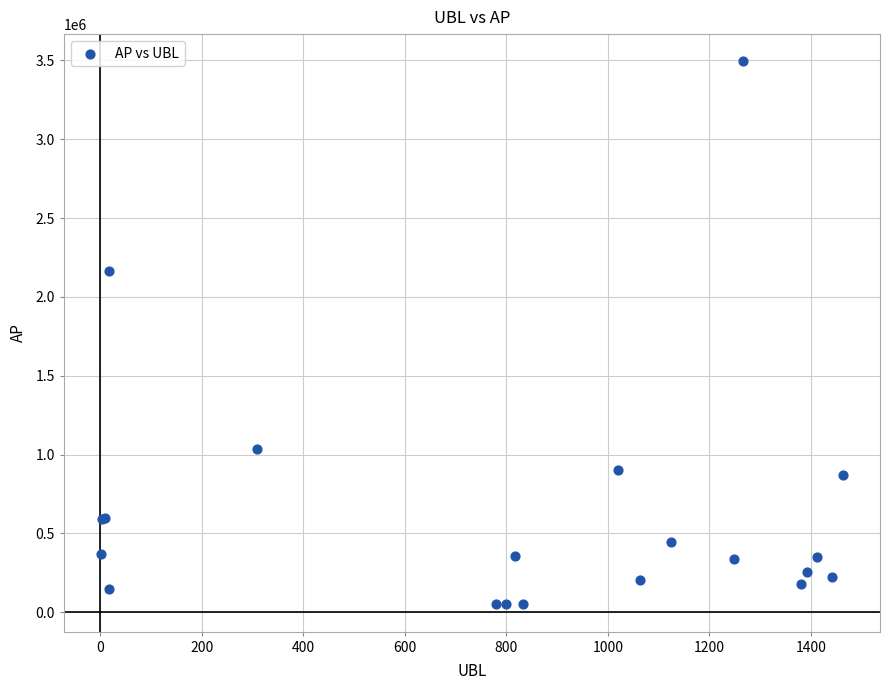

What Y value in the scatter plot is closest to 1771520?

2161135